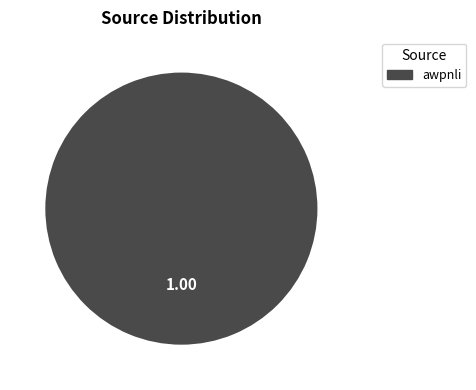

Rank the categories by value from highest to lowest.

awpnli